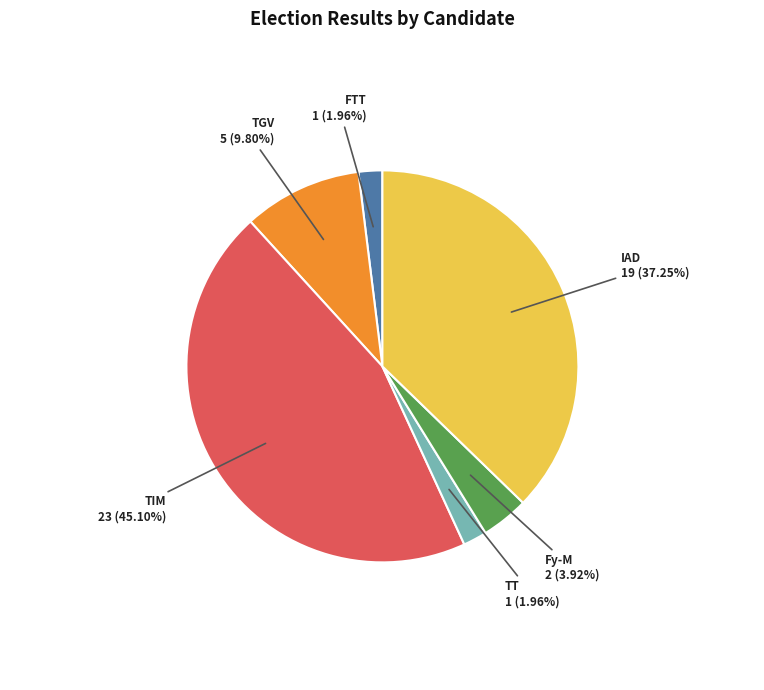

Is there any slice that represents more than half of the pie?

No